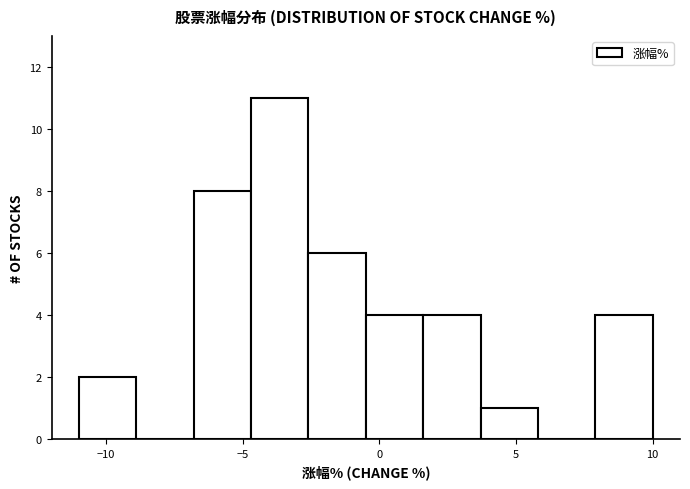

Which range on the x-axis has the tallest bar?

-4.5 to -2.5